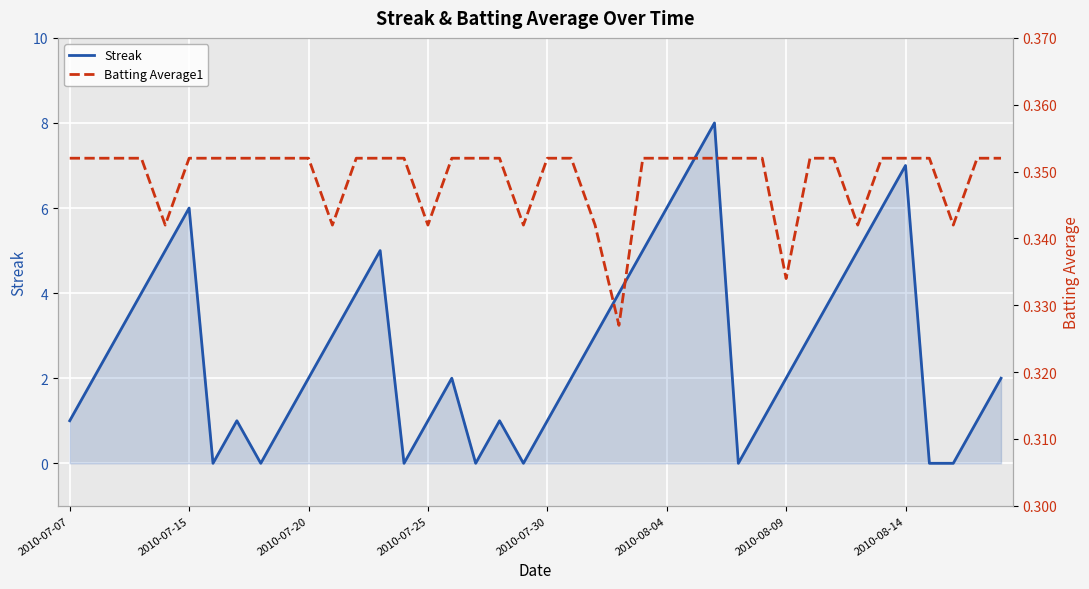

How many intersections are there between Batting Average1 and Streak?

14